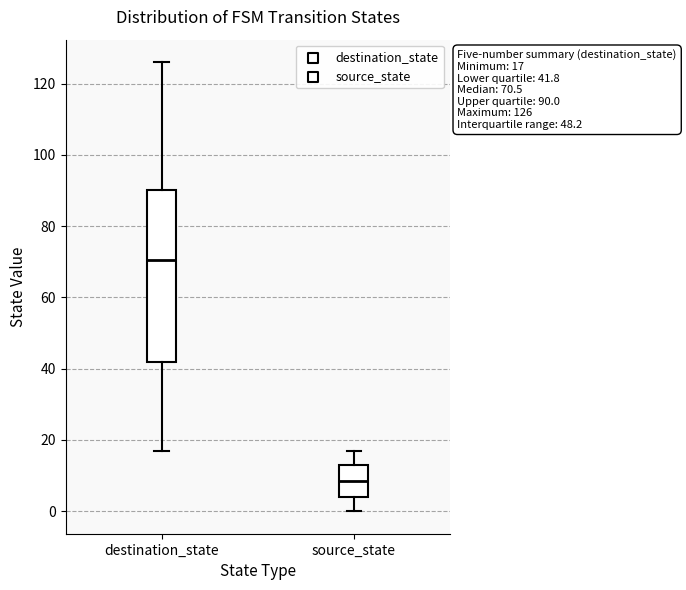

Which box has the lowest median line?

source_state